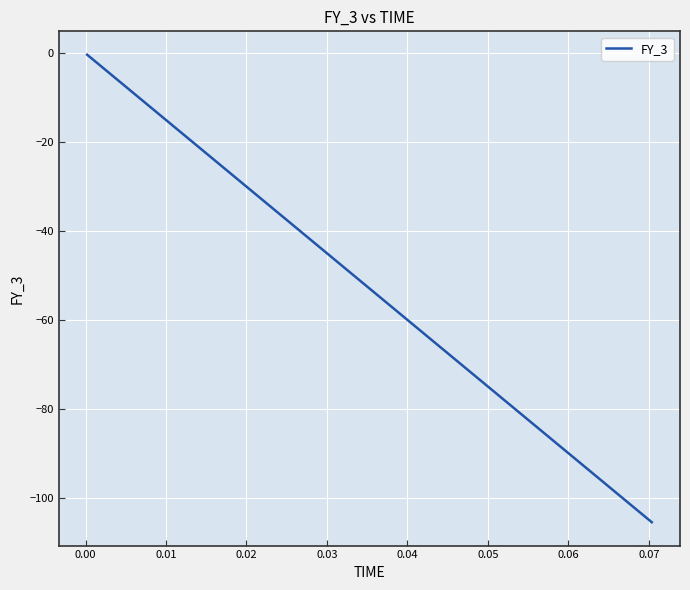

What is the minimum value shown in the chart?

-105.5